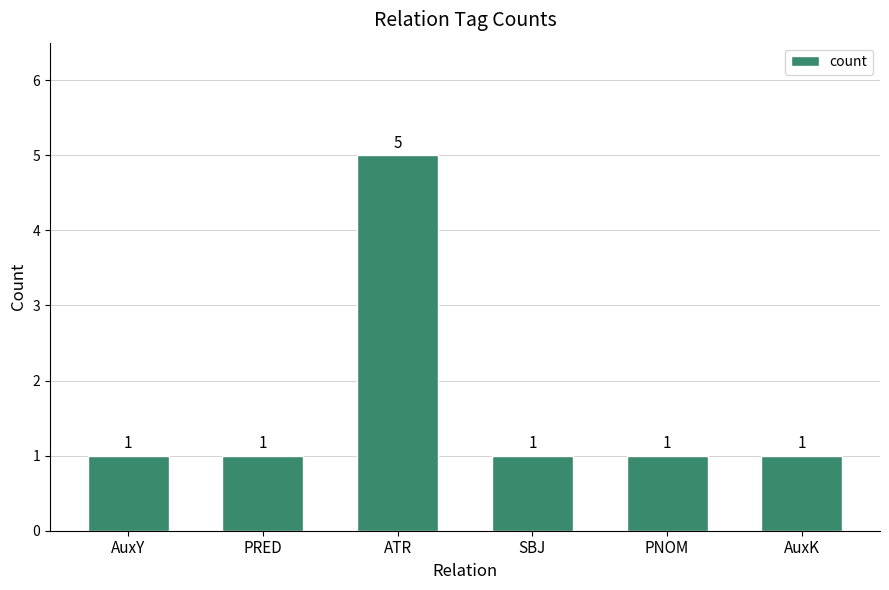

Is it true that the value at SBJ is 1?

True